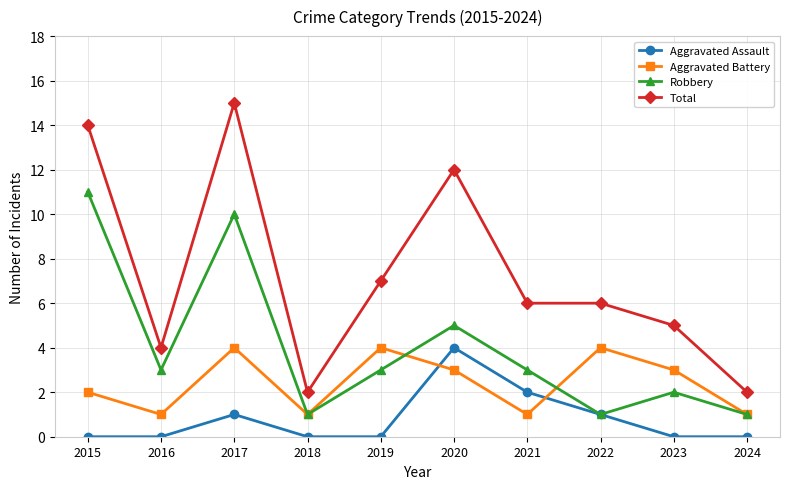

How many interior local valleys does the Robbery series have?

3